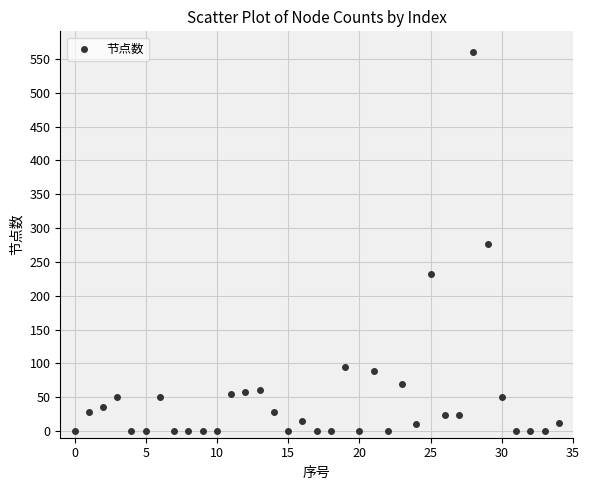

What is the range of Y values (max minus min)?

561